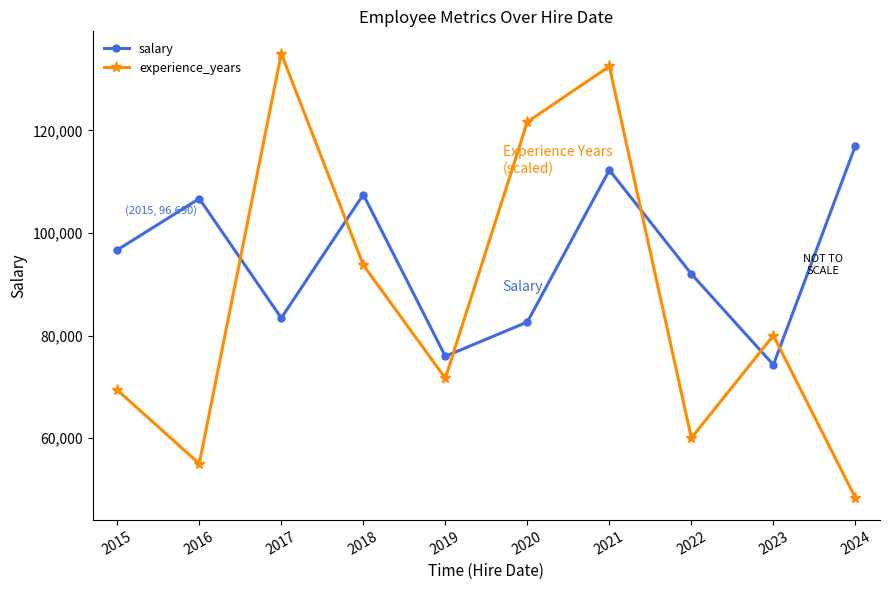

Reading left to right, transcribe all the data shown in this chart.

salary: 2015=96690.4	2016=106710.0	2017=83421.0	2018=107495.5	2019=75952.0	2020=82633.8	2021=112271.0	2022=92009.8	2023=74292.0	2024=117013.7
experience_years: 2015=69375.0	2016=55000.0	2017=135000.0	2018=93750.0	2019=71666.7	2020=121666.7	2021=132500.0	2022=60000.0	2023=80000.0	2024=48333.3